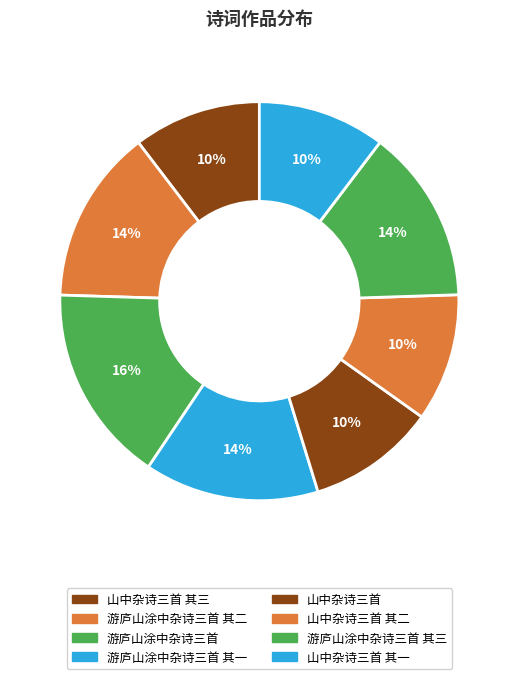

To the nearest percent, what percentage of the pie is 山中杂诗三首 其三?

10%